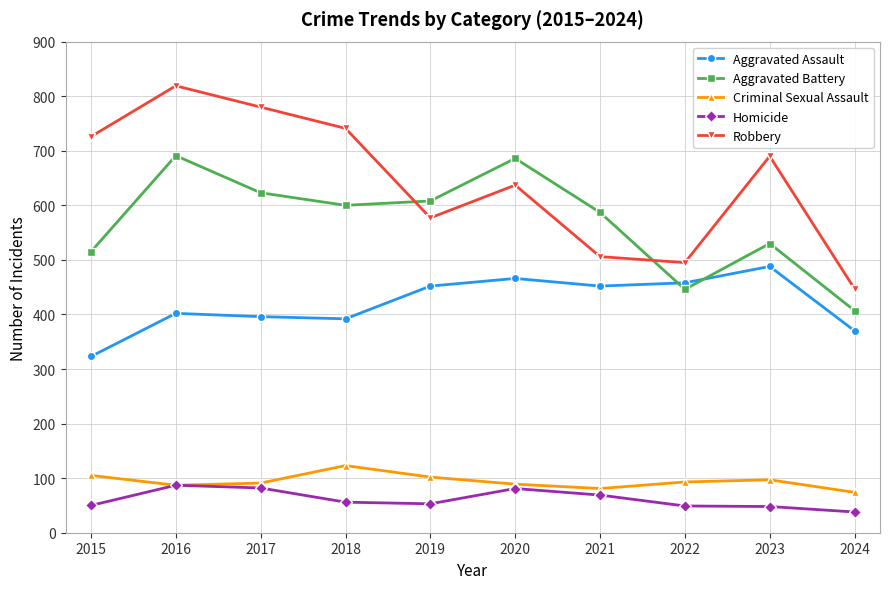

Which category has the highest value across all series?

2016